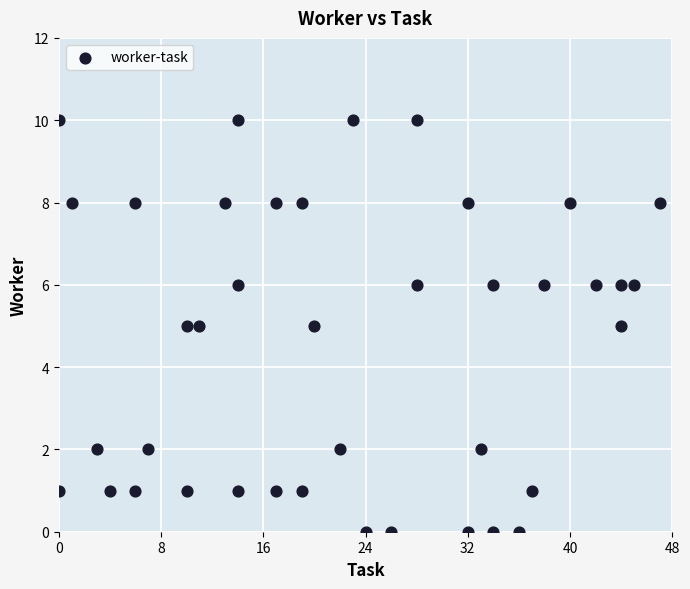

What is the range of Y values (max minus min)?

10